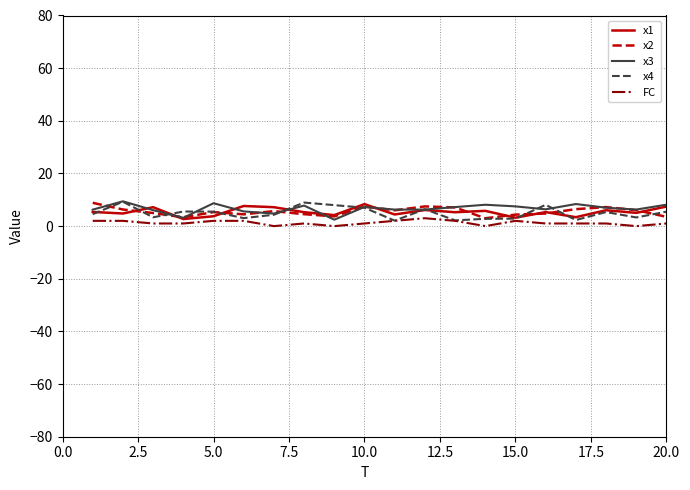

True or false: x1 and x3 cross at least once.

True